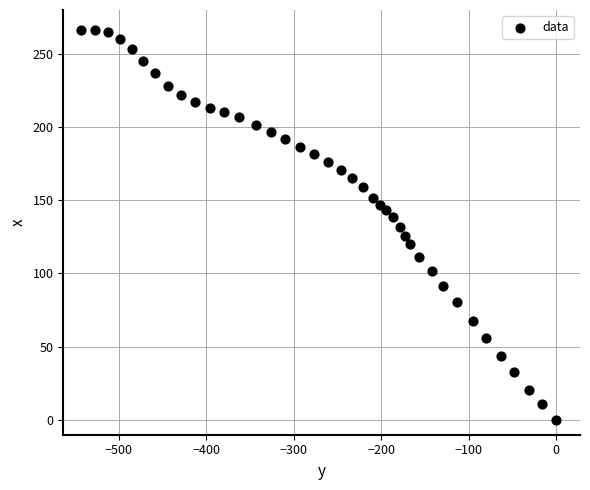

What is the range of X values (max minus min)?

543.3